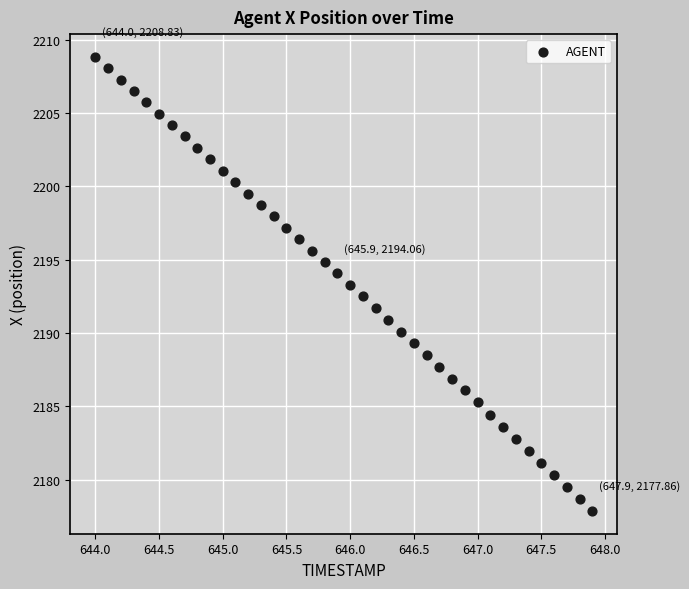

What is the range of Y values (max minus min)?

31.0